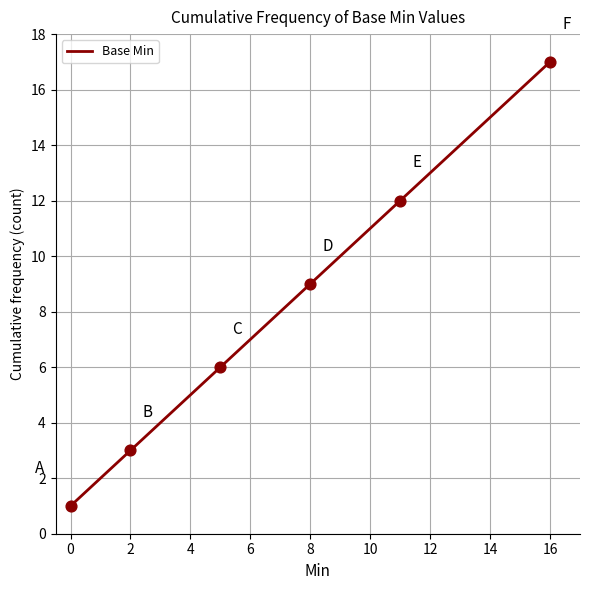

What is the difference between the maximum and minimum values?

16